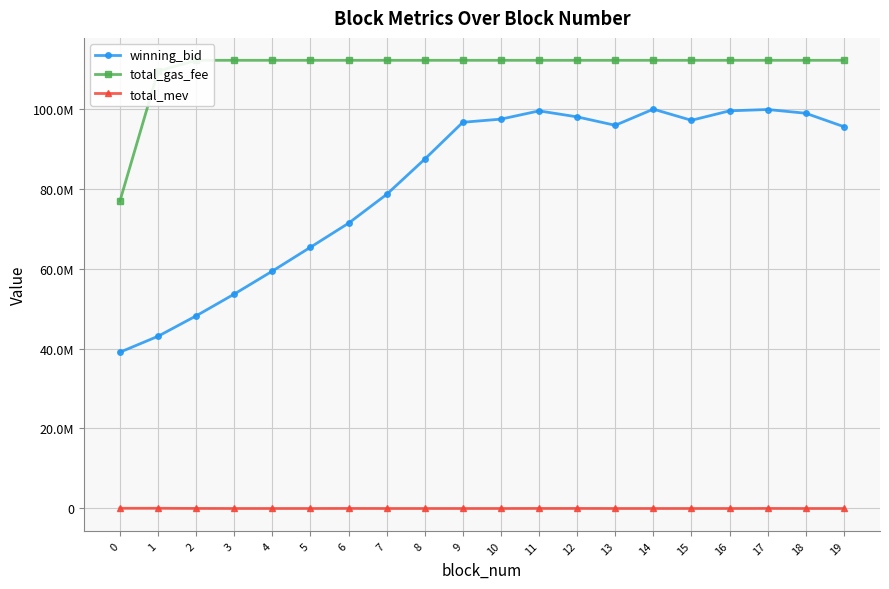

What is the sum of the total_mev values at 2 and 19?

14200.0